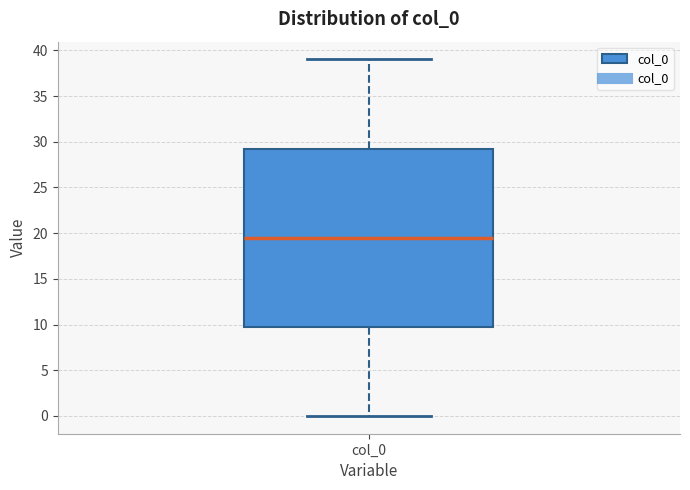

Transcribe this box plot: give where the median line is, the range the box spans, and where the two whiskers end, as read against the y-axis. The values are not printed on the chart, so give them approximately, as read against the axis.

median 19.5, box 10.0 to 29.5, whiskers 0.0 to 39.0